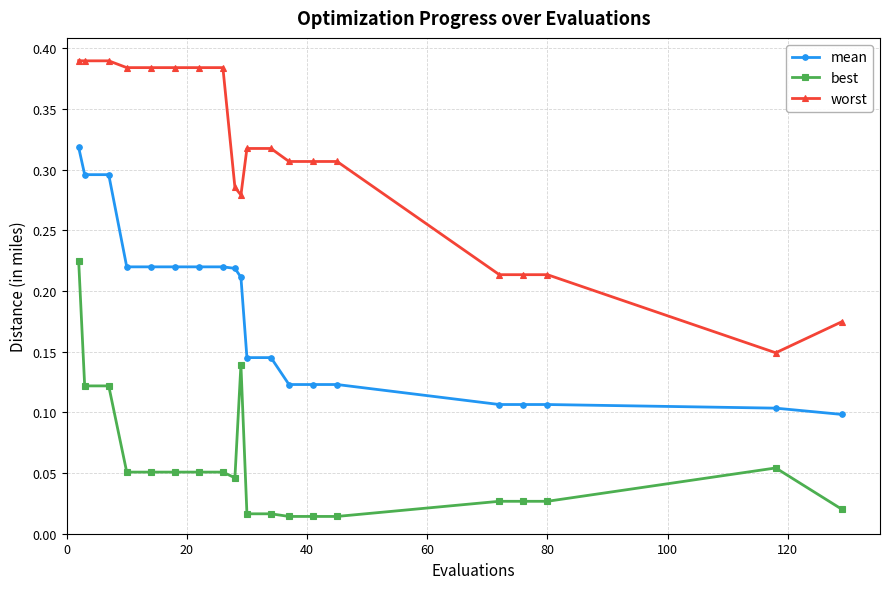

What is the sum of all worst values?

6.2